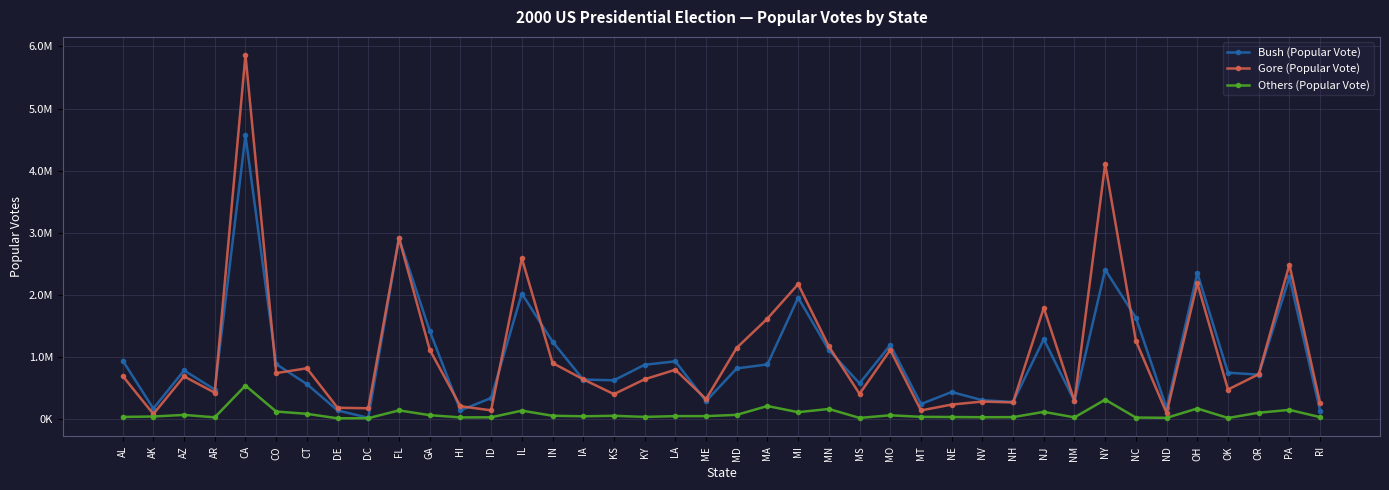

Reading left to right, transcribe all the data shown in this chart.

Bush (Popular Vote): 941173	167398	781652	472940	4567429	883748	561094	137288	18073	2912790	1419720	137845	336937	2019421	1245836	634373	622332	872492	927871	286616	813797	878502	1953139	1109659	572844	1189924	240178	433862	301575	273559	1284173	286417	2403374	1631163	174852	2351209	744337	713577	2281127	130555
Gore (Popular Vote): 692611	79004	685341	422768	5861203	738227	816015	180068	171923	2912253	1116230	205286	138637	2589026	901980	638517	399276	638898	792344	319951	1145782	1616487	2170418	1168266	404614	1111138	137126	231780	279978	266348	1788850	286783	4107697	1257692	95284	2186190	474276	720342	2485967	249508
Others (Popular Vote): 32488	39158	65023	26073	537224	119393	82416	10266	11898	138067	60854	24820	26047	133676	51486	42673	50610	32797	45441	45250	65901	207995	108944	160760	16726	58830	33693	31377	27417	29174	114203	25405	310928	22407	18120	168058	15616	100049	146025	29049